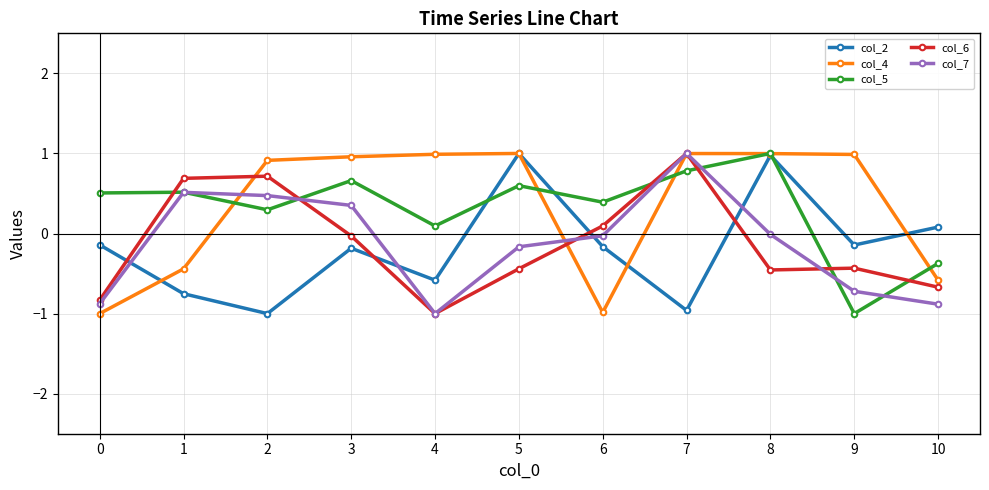

Is the value of col_2 at 4 greater than the value of col_7 at 8?

No